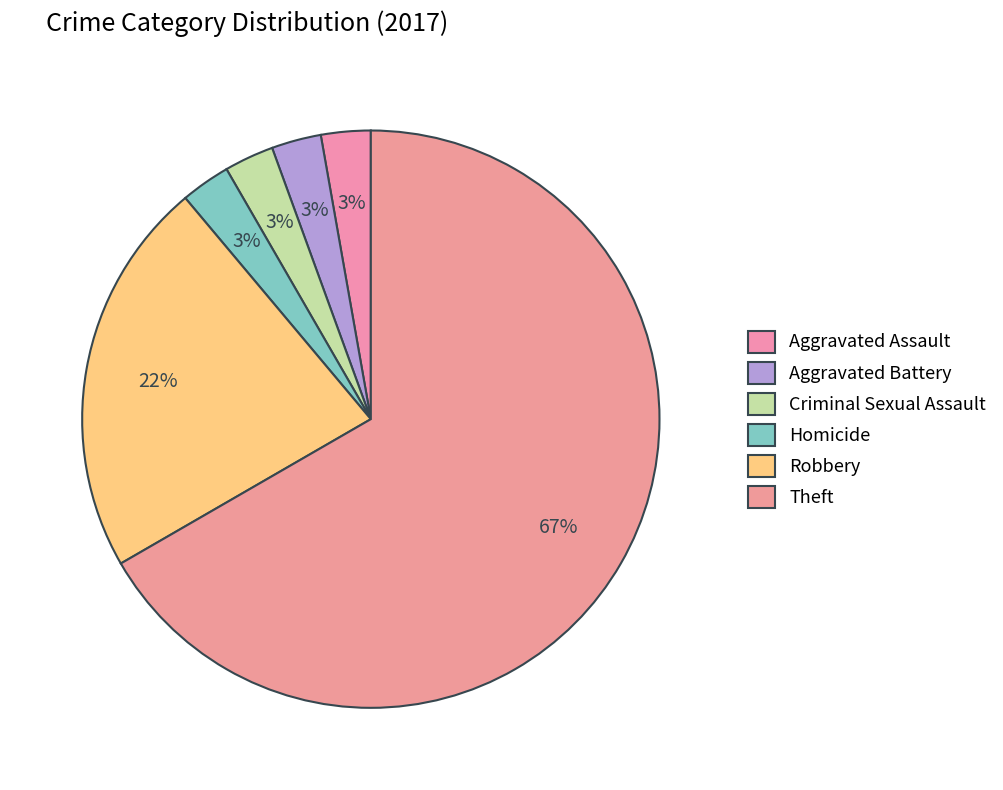

How many slices are in this pie chart?

6